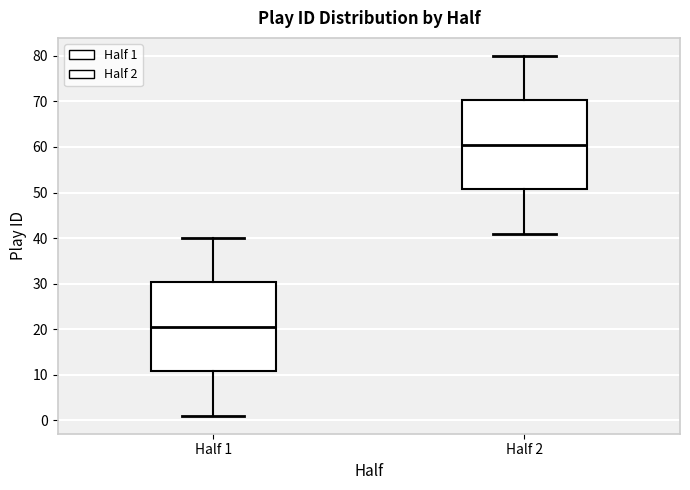

Where is the lower edge of the box for Half 1 on the y-axis? The values are not printed on the chart, so give them approximately, as read against the axis.

11